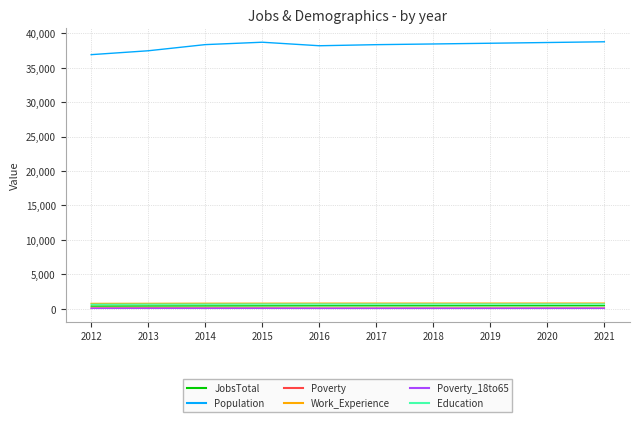

Which series has the largest total across all categories?

Population